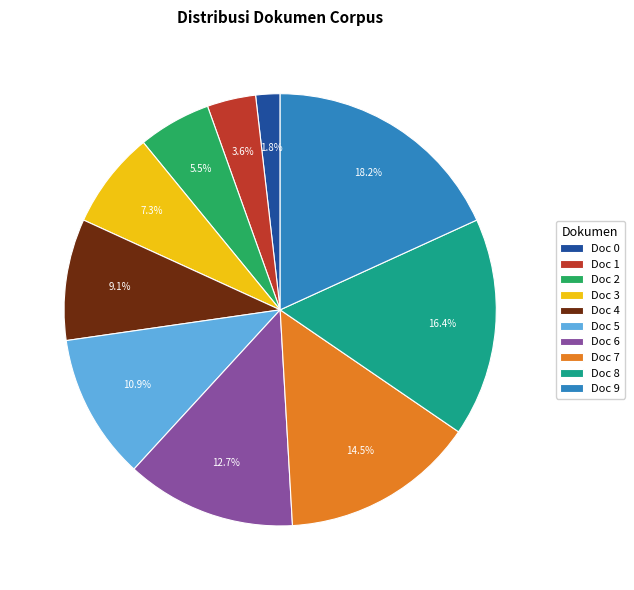

Is there any slice that represents more than half of the pie?

No